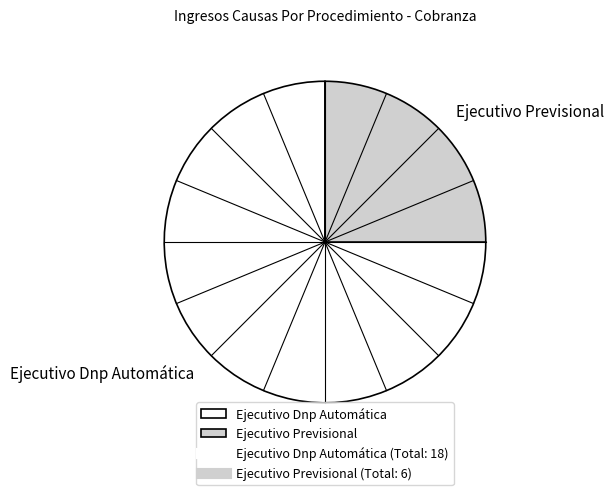

Rank the categories by value from highest to lowest.

Ejecutivo Dnp Automática, Ejecutivo Previsional